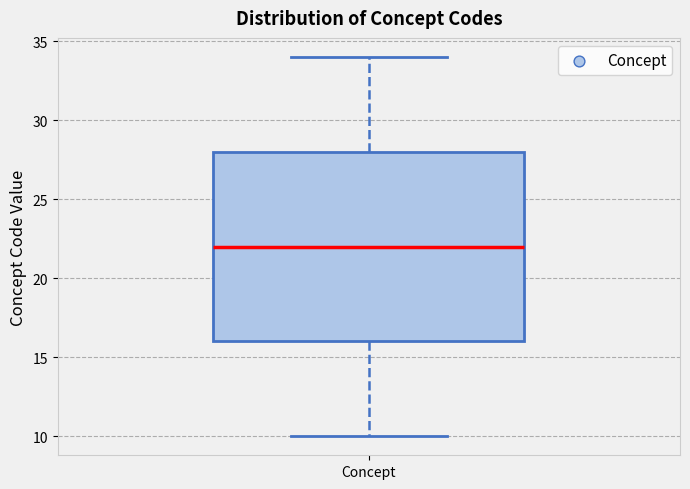

Transcribe this box plot: give where the median line is, the range the box spans, and where the two whiskers end, as read against the y-axis. The values are not printed on the chart, so give them approximately, as read against the axis.

median 22, box 16 to 28, whiskers 10 to 34